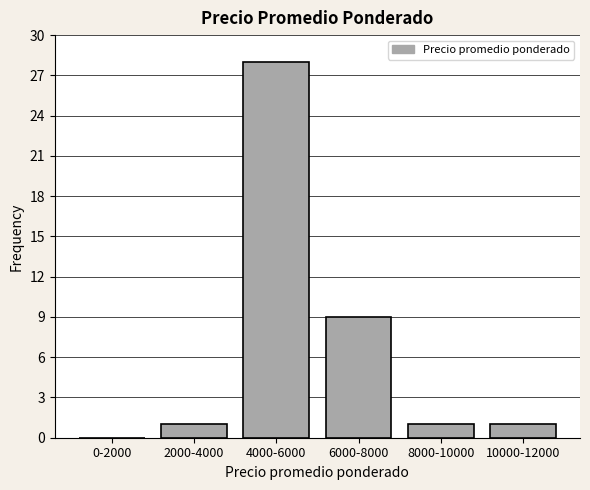

Reading left to right, extract all data points from this chart.

0-2000=0	2000-4000=1	4000-6000=28	6000-8000=9	8000-10000=1	10000-12000=1